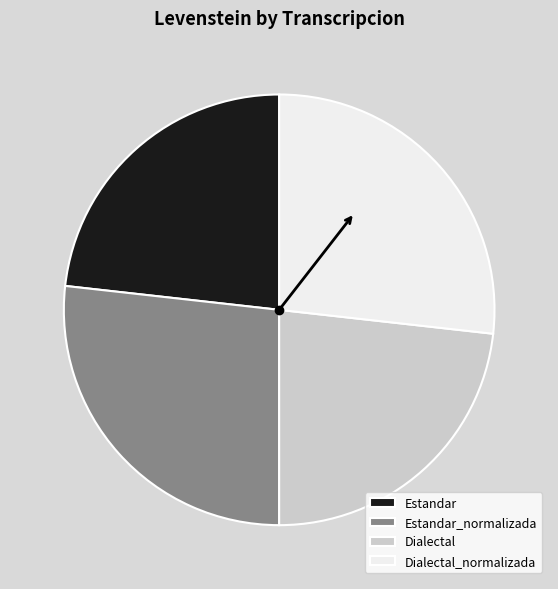

How many slices are in this pie chart?

4